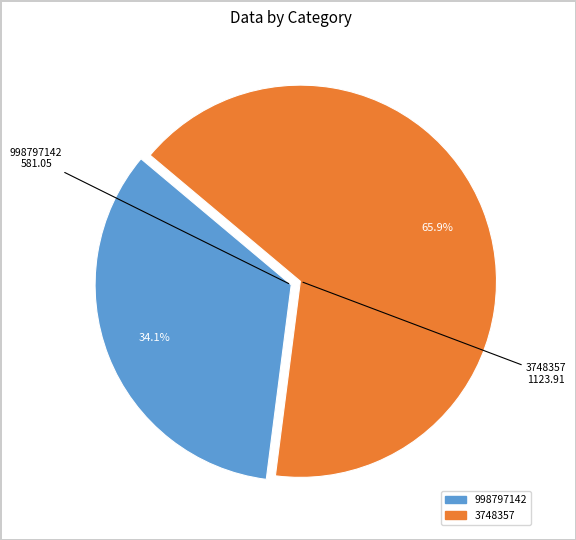

True or false: 3748357 accounts for 66% of the total.

True